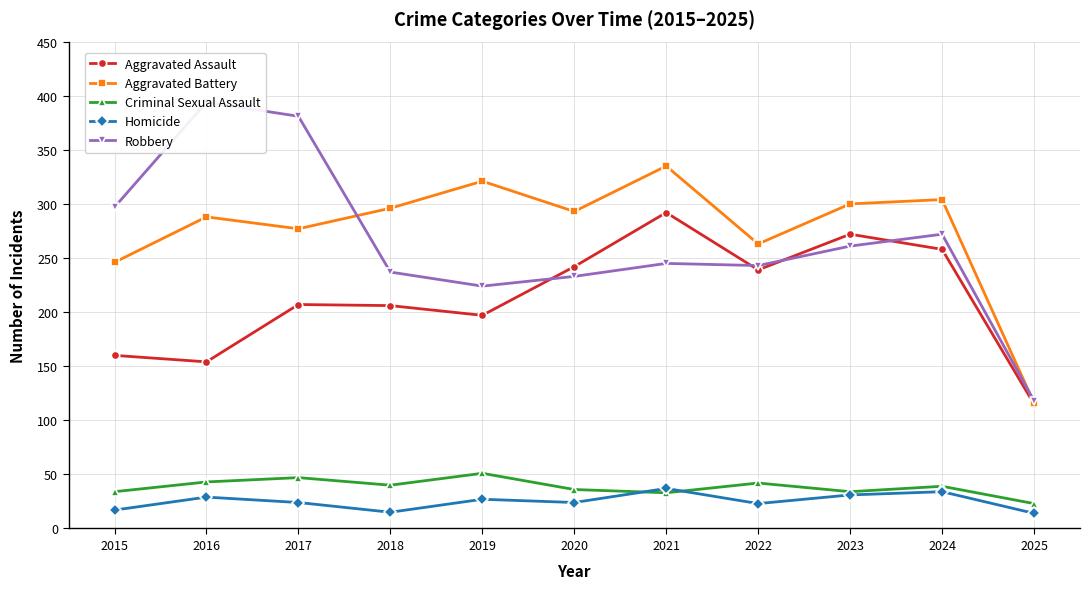

What are all the series names shown in the legend?

Aggravated Assault, Aggravated Battery, Criminal Sexual Assault, Homicide, Robbery